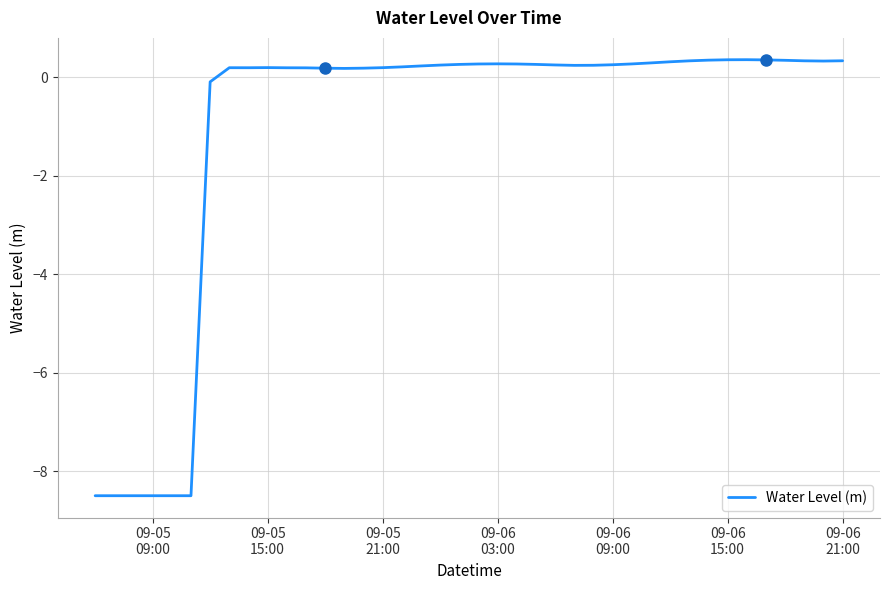

What is the sum of all values?

-42.2